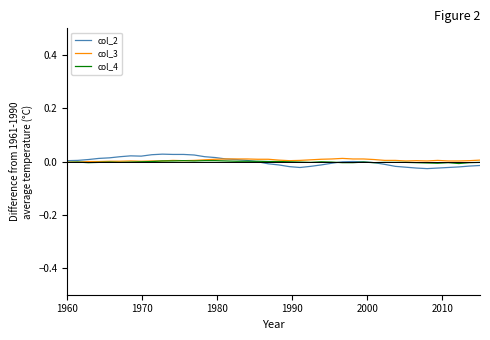

Which series has the widest spread of values?

col_2